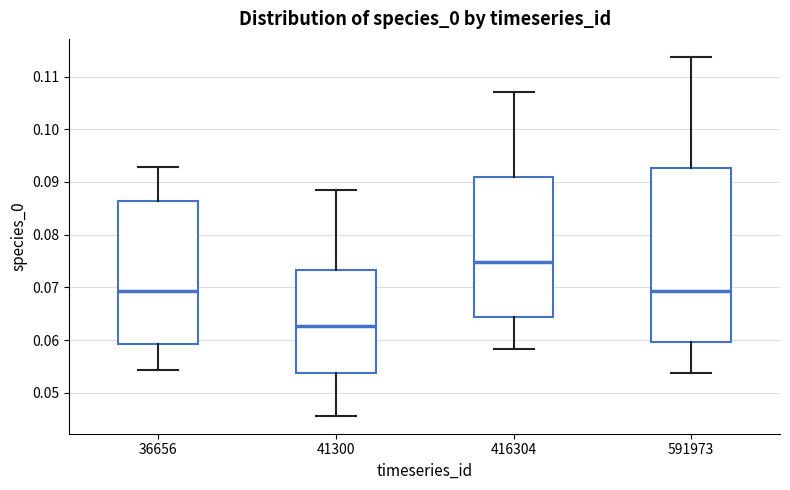

Reading left to right, transcribe this box plot: for each box, give where its median line is, the range the box spans, and where its two whiskers end, as read against the y-axis. The values are not printed on the chart, so give them approximately, as read against the axis.

36656: median 0.069, box 0.059 to 0.086, whiskers 0.054 to 0.093
41300: median 0.063, box 0.054 to 0.073, whiskers 0.046 to 0.088
416304: median 0.075, box 0.064 to 0.091, whiskers 0.058 to 0.107
591973: median 0.069, box 0.060 to 0.093, whiskers 0.054 to 0.114